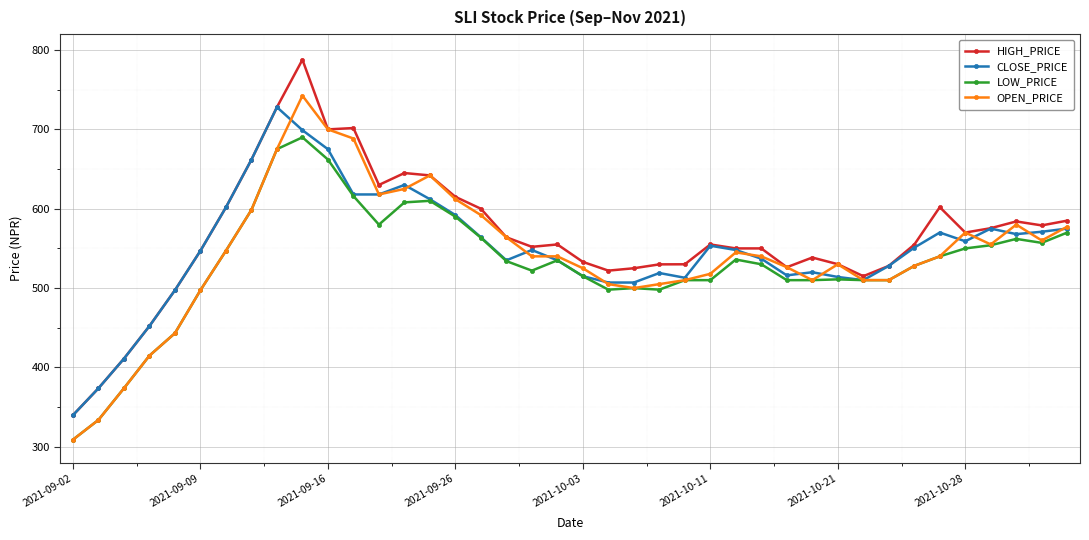

What is the difference between the maximum and second lowest values in the CLOSE_PRICE series?

354.2